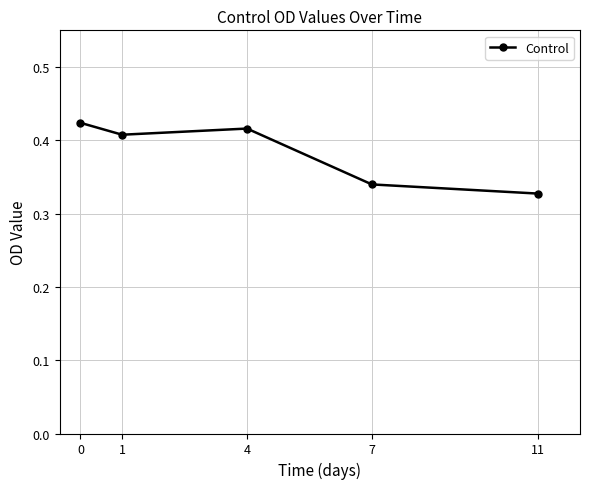

Rank the categories by value from highest to lowest.

0, 4, 1, 7, 11